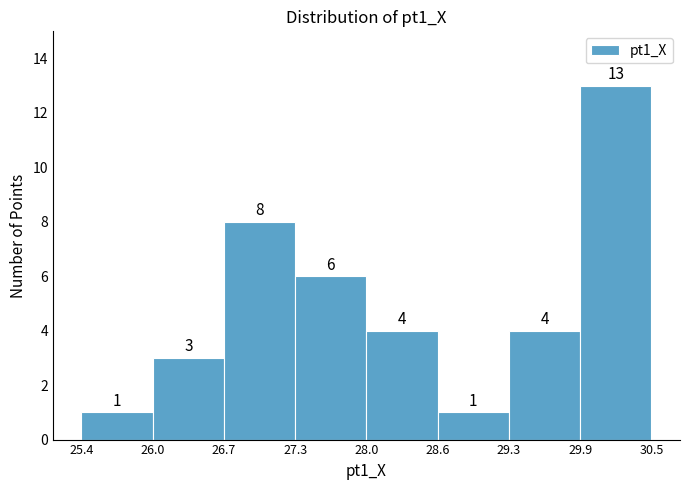

Reading left to right, transcribe this chart: for each bar, give the range it covers on the x-axis and its height.

25.4 to 26.0: 1
26.0 to 26.7: 3
26.7 to 27.3: 8
27.3 to 28.0: 6
28.0 to 28.6: 4
28.6 to 29.3: 1
29.3 to 29.9: 4
29.9 to 30.5: 13